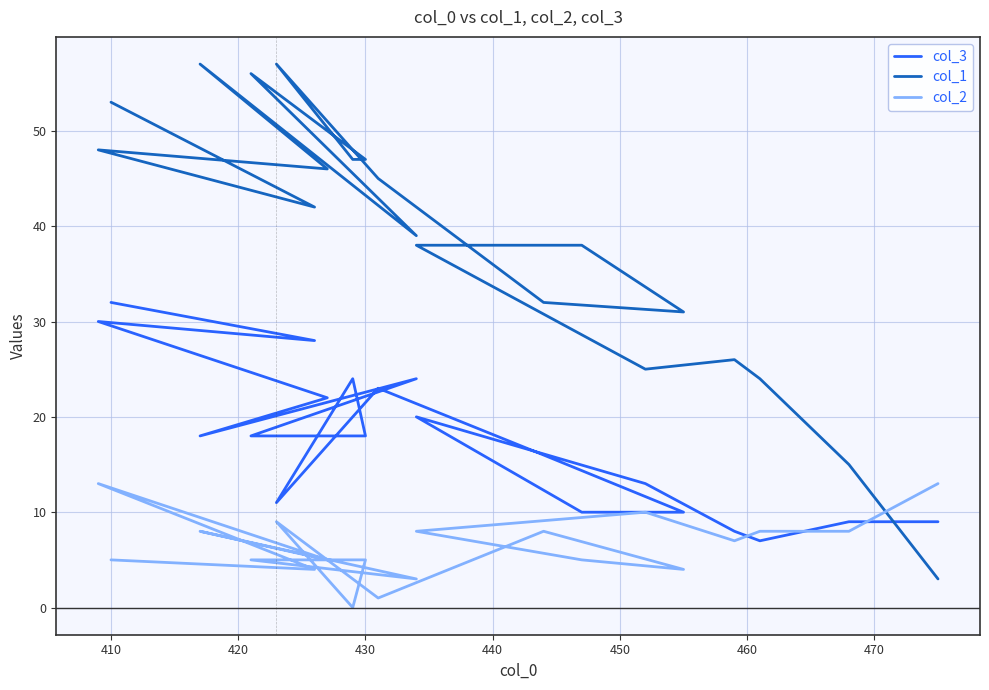

What is the difference between the maximum and minimum values in the col_1 series?

54